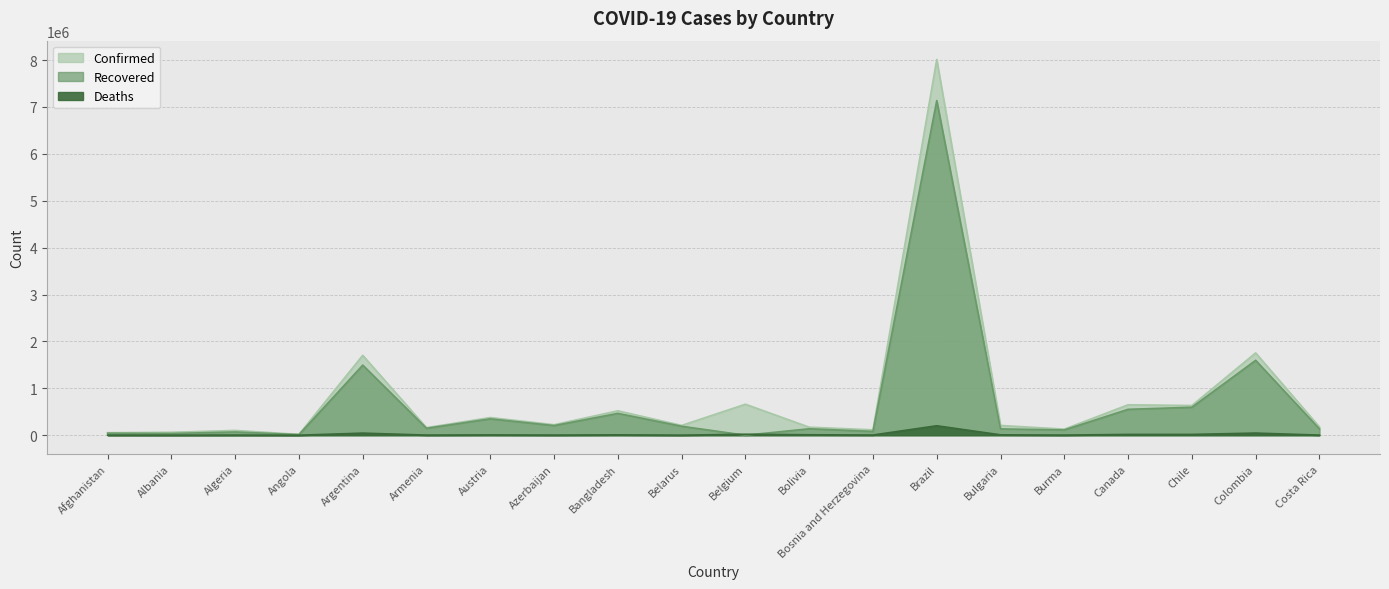

At which category is the sum across all series the highest?

Brazil